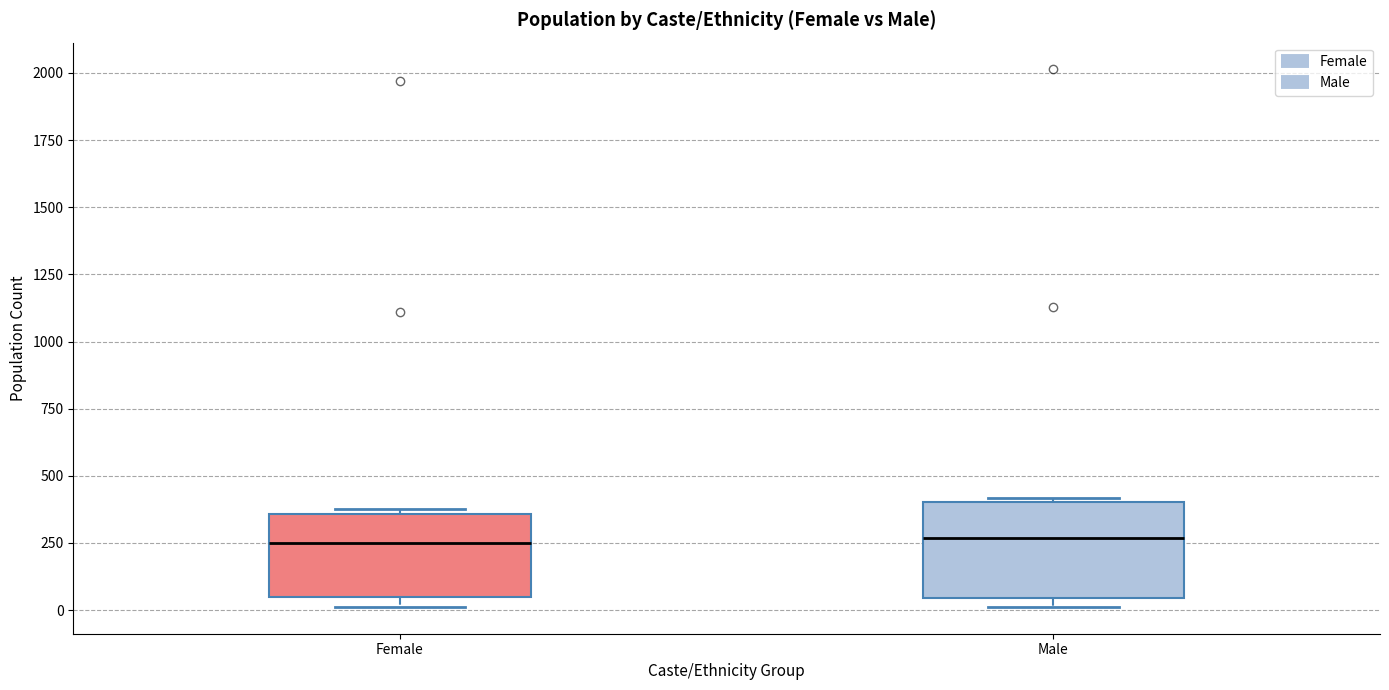

Reading left to right, transcribe this box plot: for each box, give where its median line is, the range the box spans, and where its two whiskers end, as read against the y-axis. The values are not printed on the chart, so give them approximately, as read against the axis.

Female: median 250, box 50 to 350, whiskers 0 to 400
Male: median 250, box 50 to 400, whiskers 0 to 400